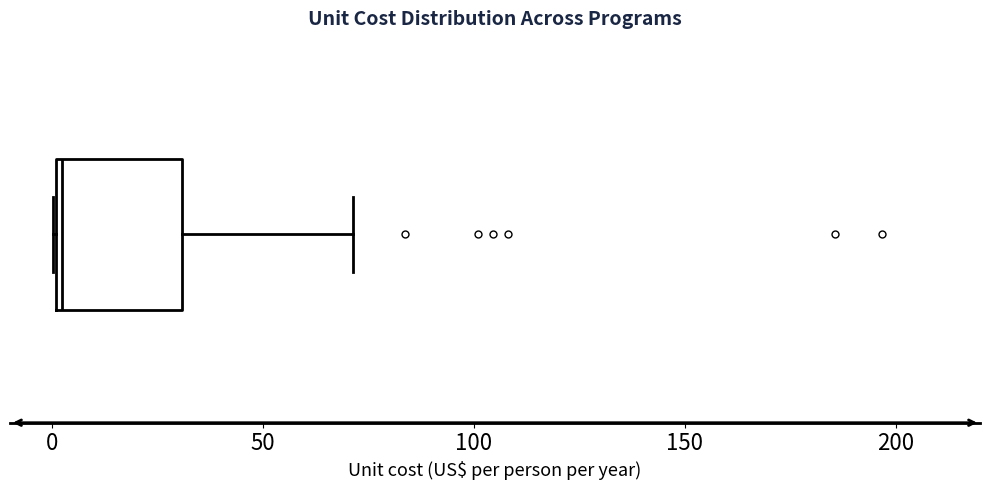

Transcribe this box plot: give where the median line is, the range the box spans, and where the two whiskers end, as read against the x-axis. The values are not printed on the chart, so give them approximately, as read against the axis.

median 0, box 0 to 30, whiskers 0 to 70